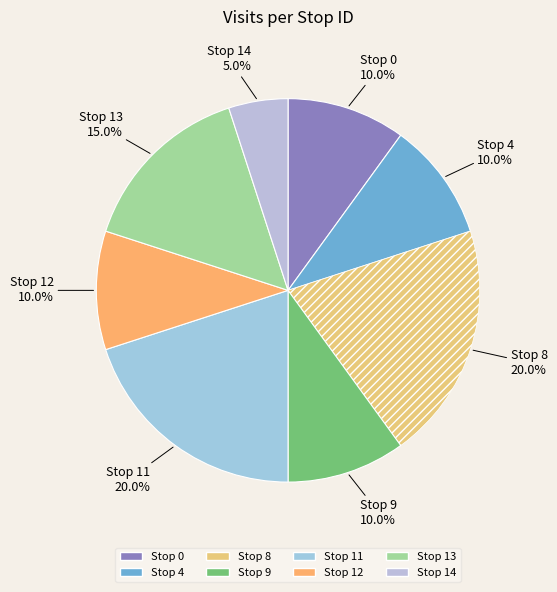

To the nearest percent, what is the combined percentage of Stop 11 and Stop 0?

30%